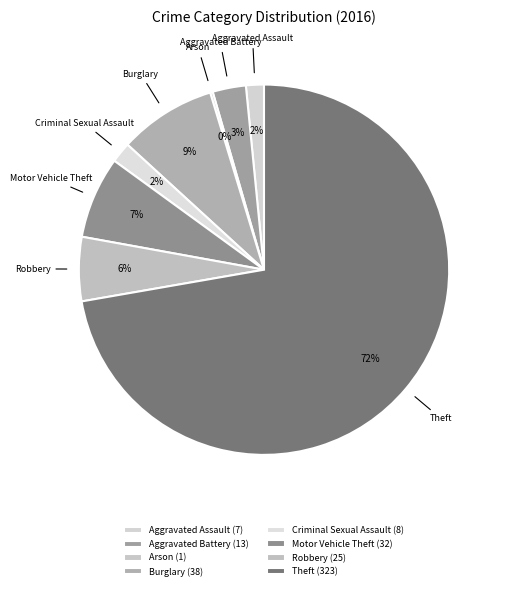

Do Aggravated Battery and Aggravated Assault together represent more than half of the pie?

No